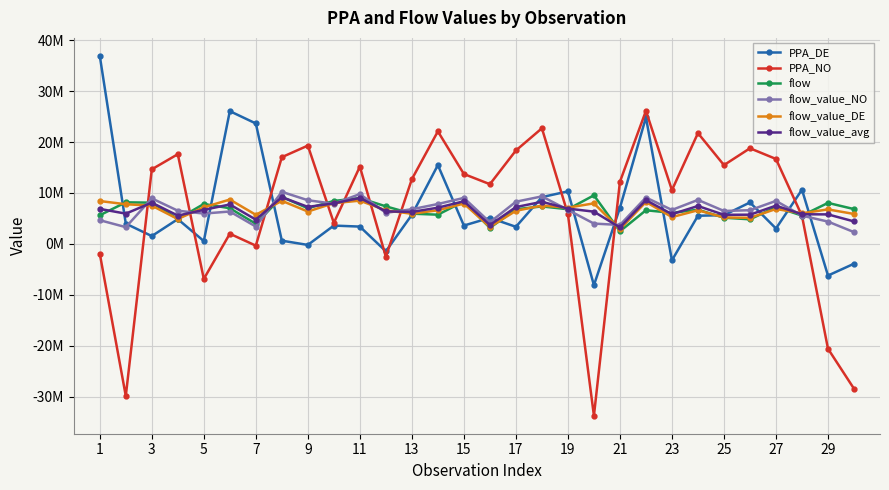

How many times do flow and flow_value_avg cross each other?

15